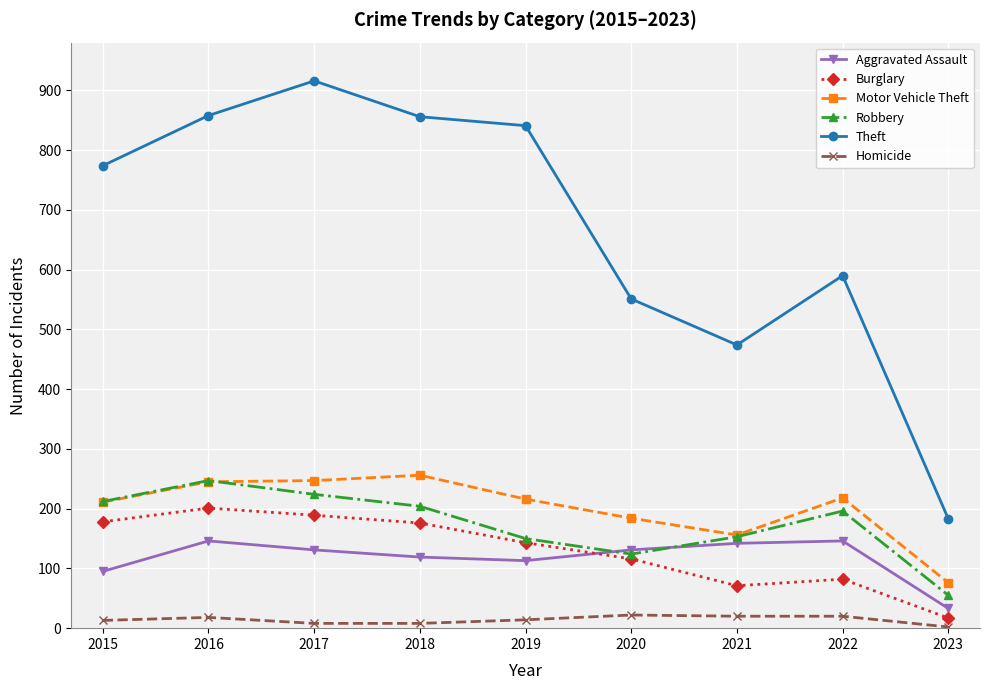

Which series has the widest spread of values?

Theft